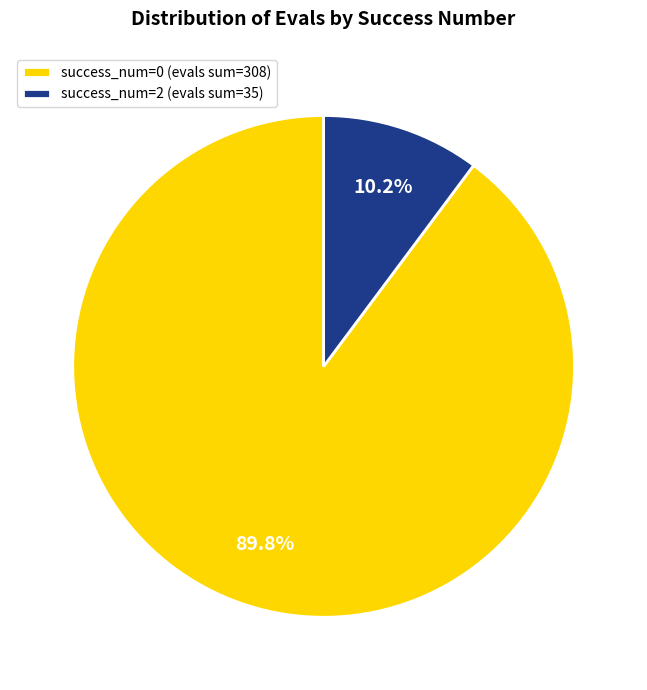

Is success_num=0 (evals sum=308) the majority of the pie?

Yes